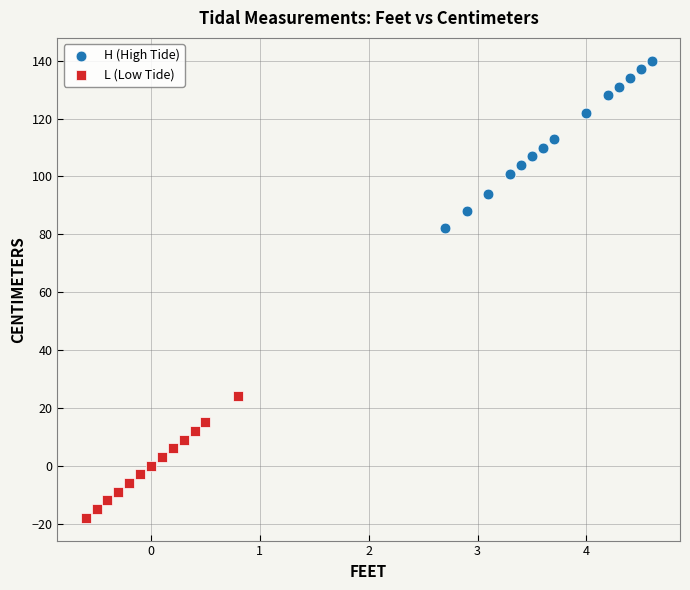

Which series has the widest spread of Y values?

H (High Tide)